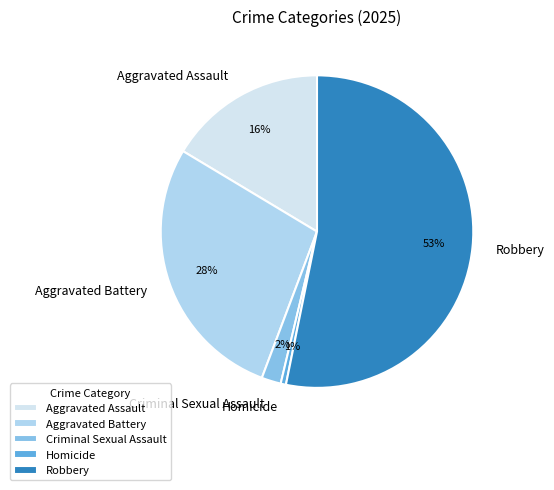

Is it true that Aggravated Battery is 28% of the pie?

True